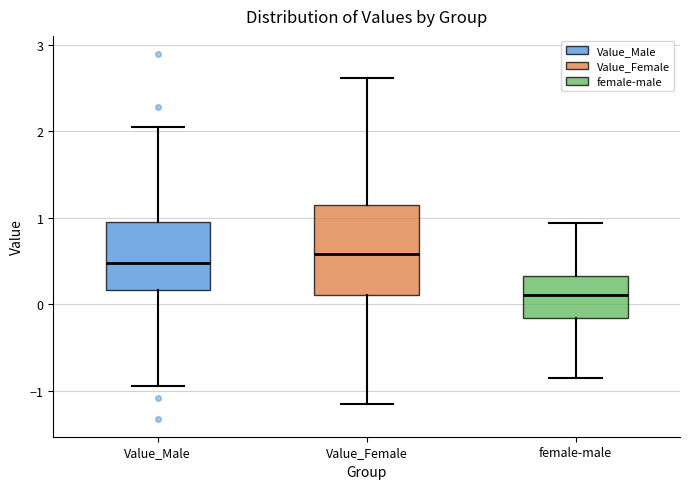

Where does the lower whisker of the box for female-male end on the y-axis? The values are not printed on the chart, so give them approximately, as read against the axis.

-0.8